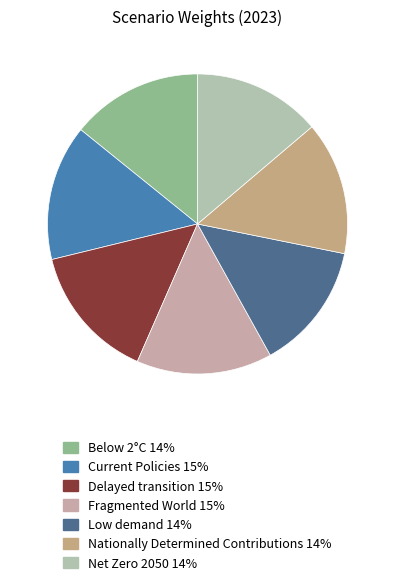

What percentage is the Nationally Determined Contributions slice, to the nearest percent?

14%